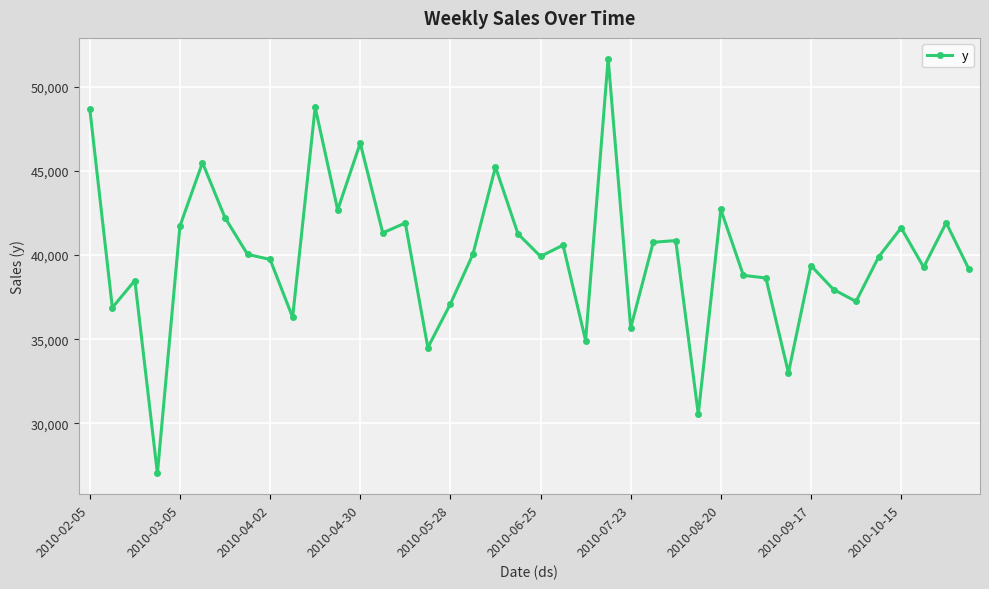

What is the smallest value displayed?

27032.3